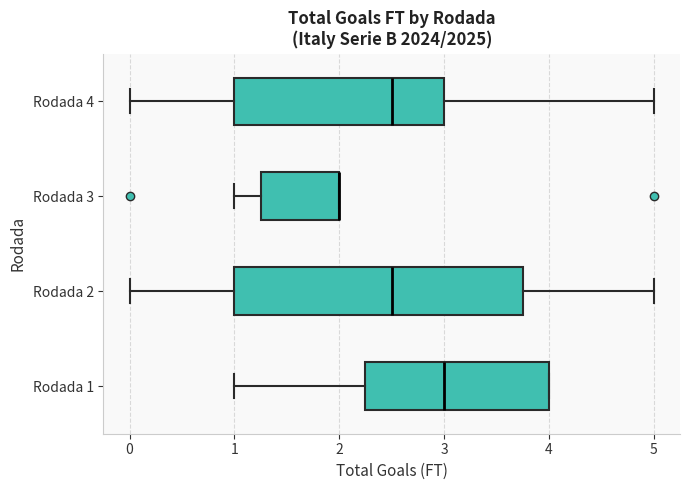

Where is the right edge of the box for Rodada 3 on the x-axis? The values are not printed on the chart, so give them approximately, as read against the axis.

2.0